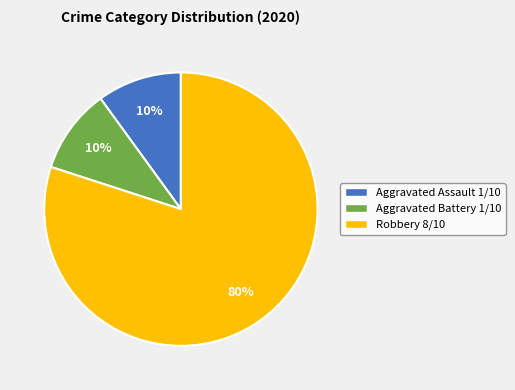

Which category has the biggest portion of the pie?

Robbery